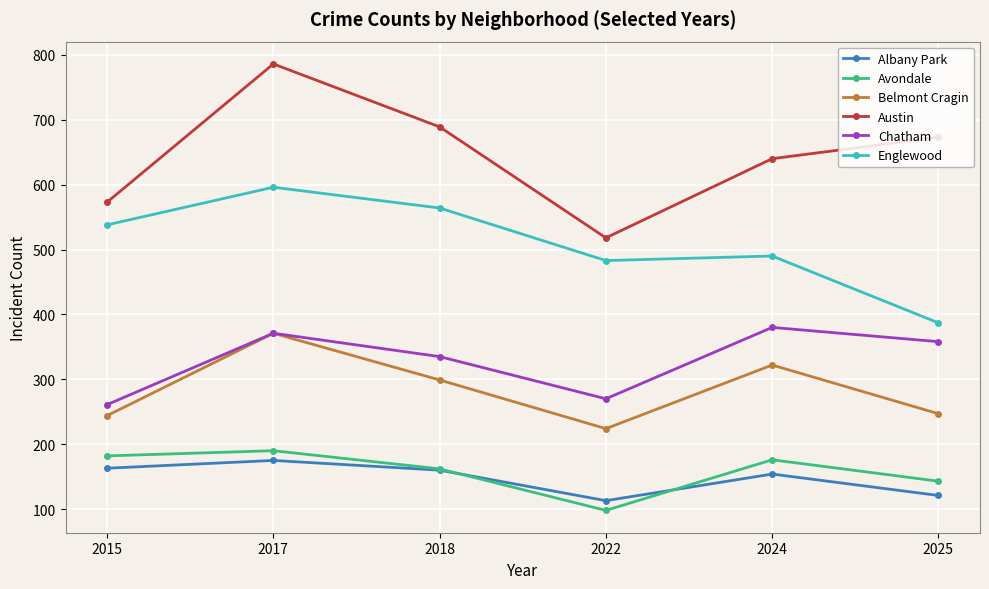

What value does the Austin series have at 2025?

673